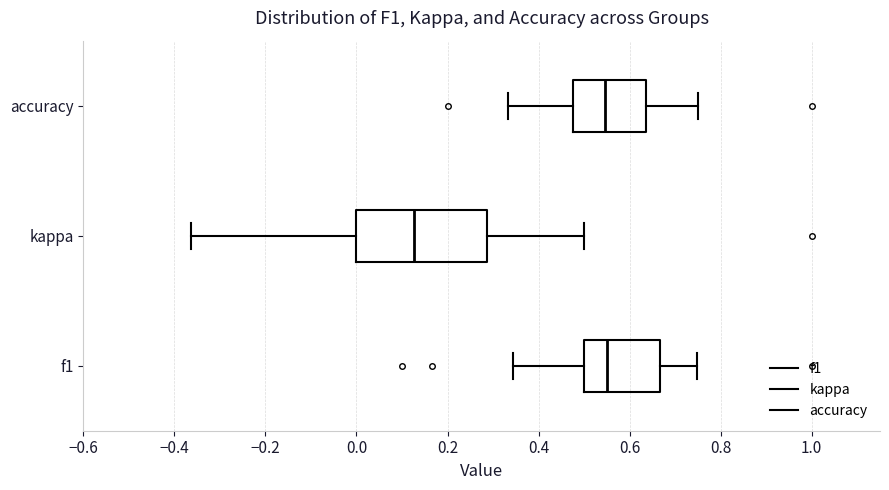

Where is the left edge of the box for accuracy on the x-axis? The values are not printed on the chart, so give them approximately, as read against the axis.

0.48